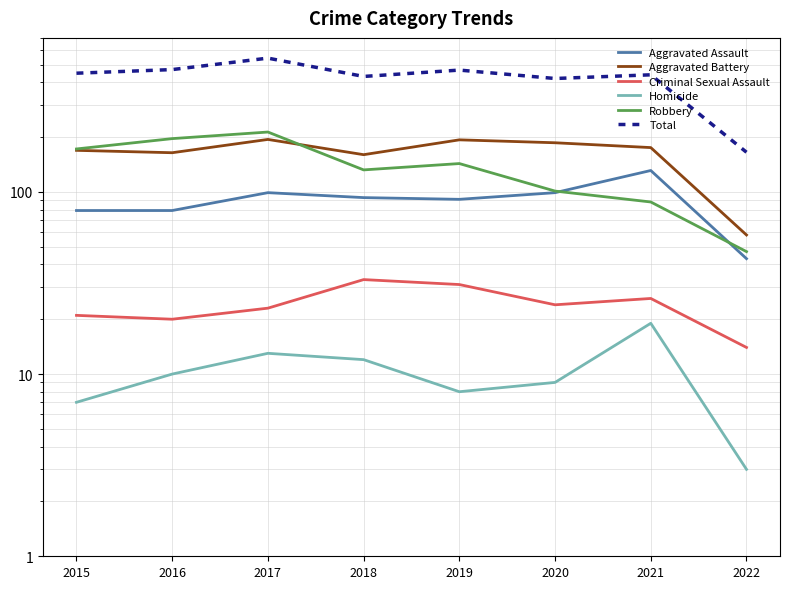

True or false: Criminal Sexual Assault and Robbery cross at least once.

False